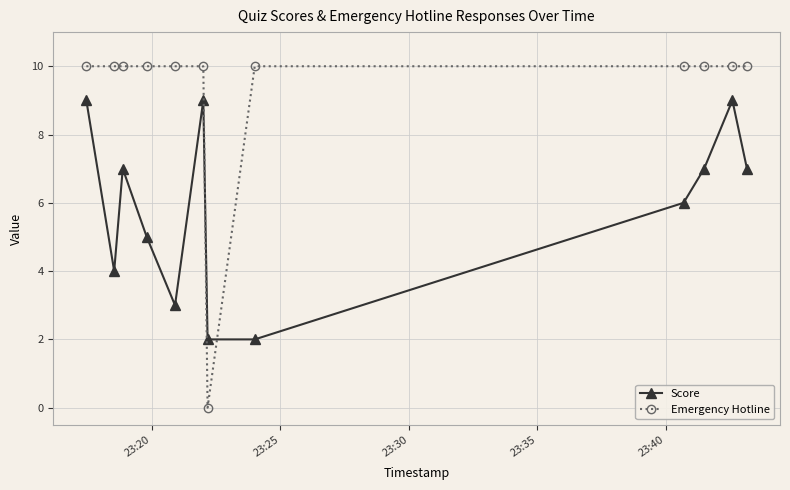

What are all the series names shown in the legend?

Score, Emergency Hotline